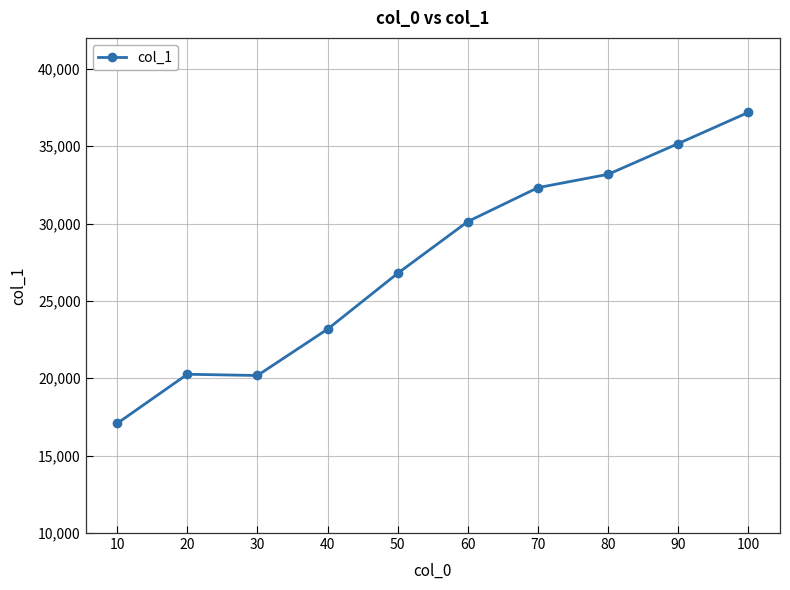

What is the average value?

27549